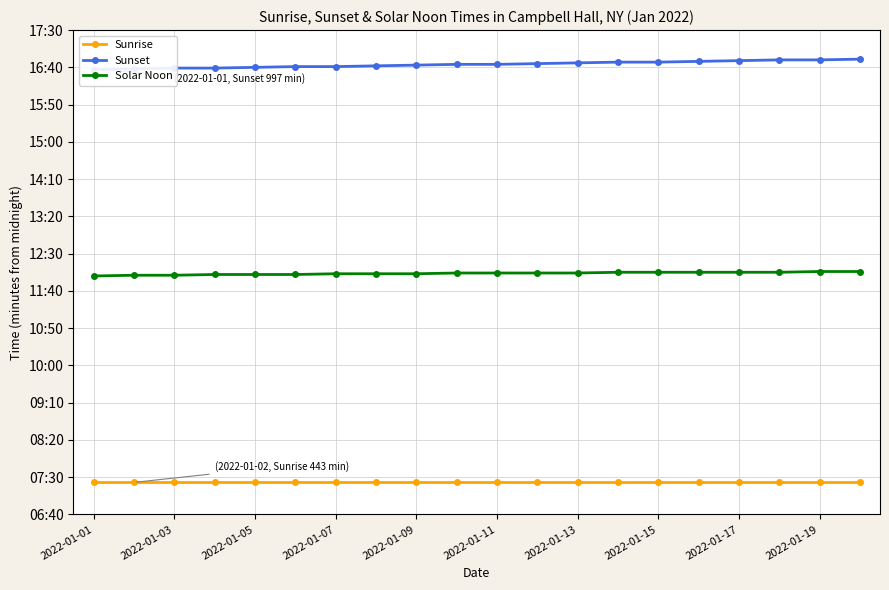

At how many categories does at least one series exceed 877?

20